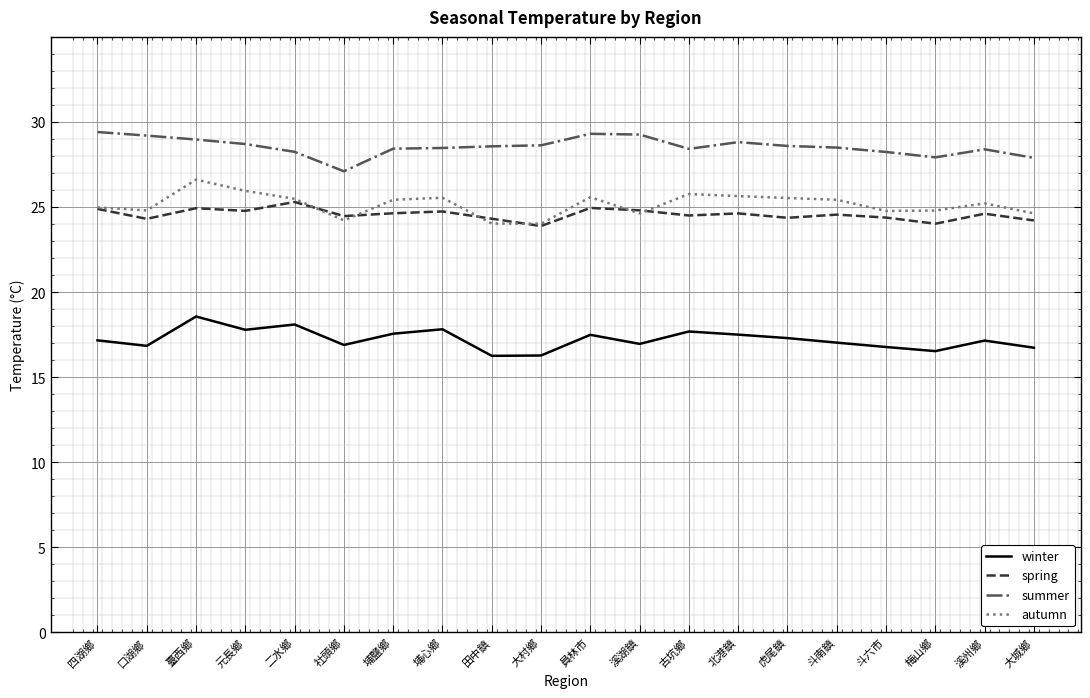

What value does the spring series have at 虎尾鎮?

24.4